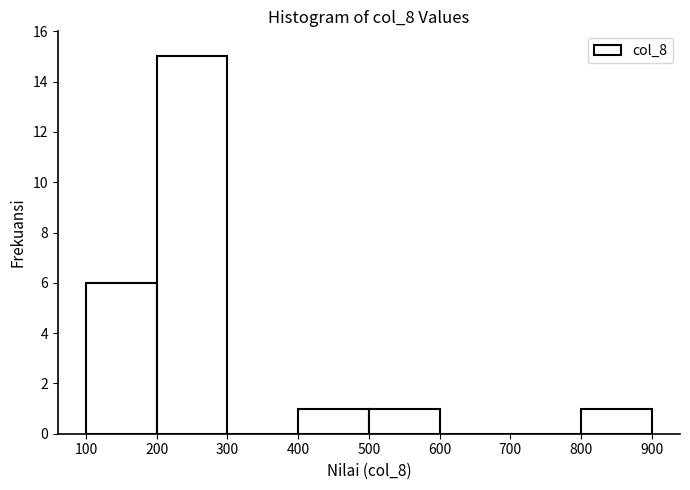

How tall is the bar that spans 100 to 200 on the x-axis? The values are not printed on the chart, so give them approximately, as read against the axis.

6